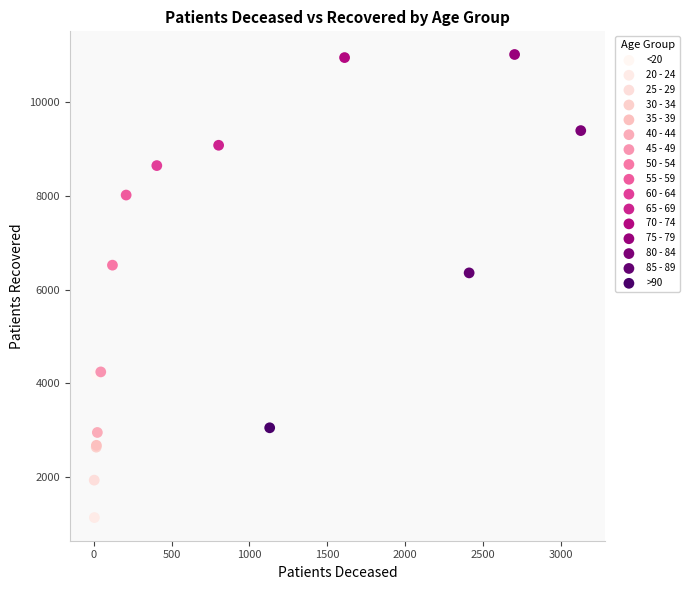

Which series contains the lowest Y value?

20 - 24